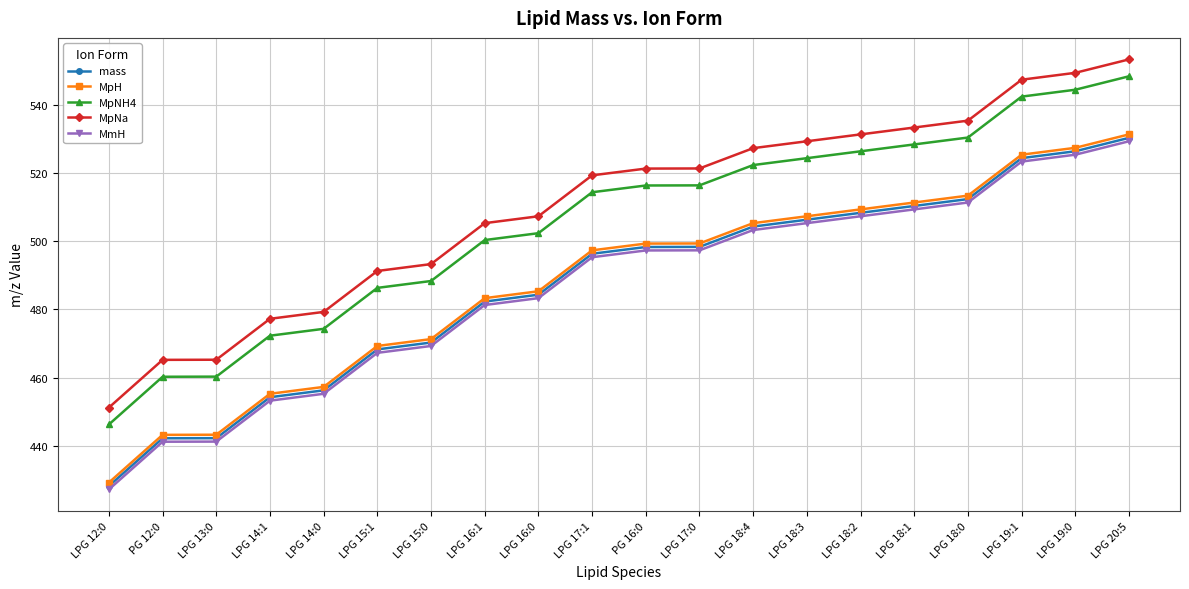

True or false: MpNa and MpH intersect in this chart.

False